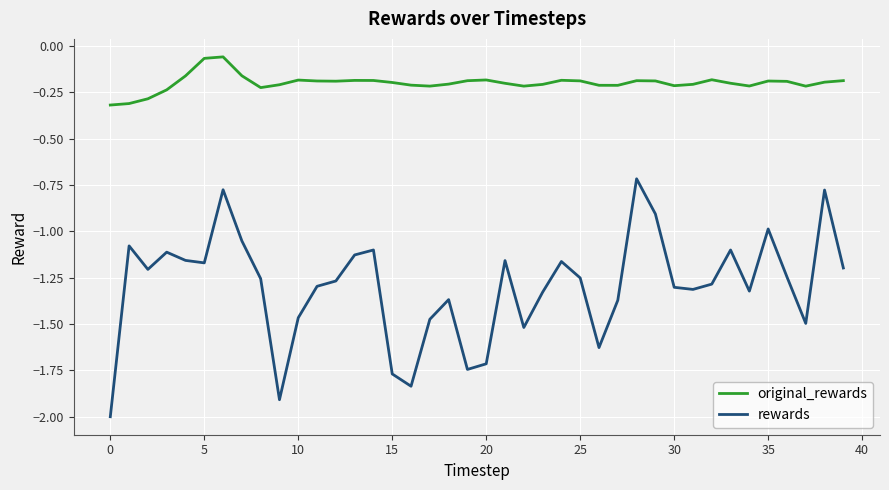

True or false: rewards and original_rewards cross at least once.

False